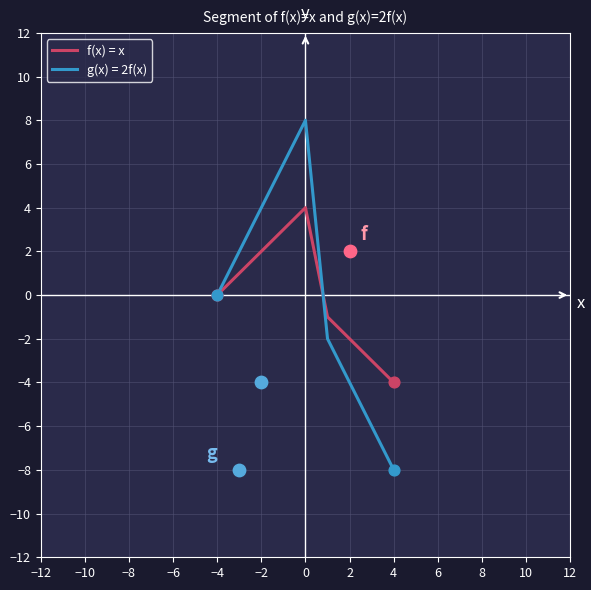

The f(x) = x series shows -4 at 4. True or false?

True